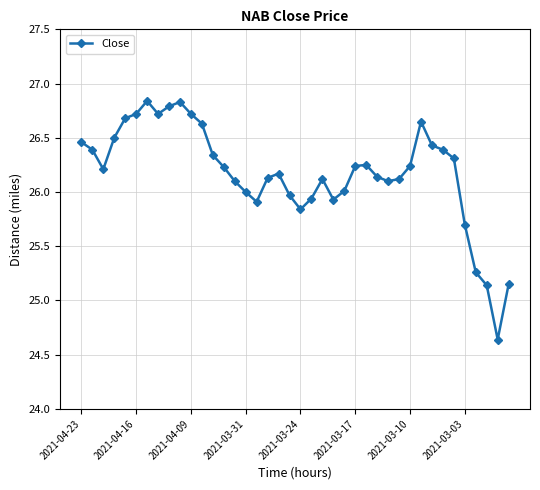

What is the sum of all values?

1046.9